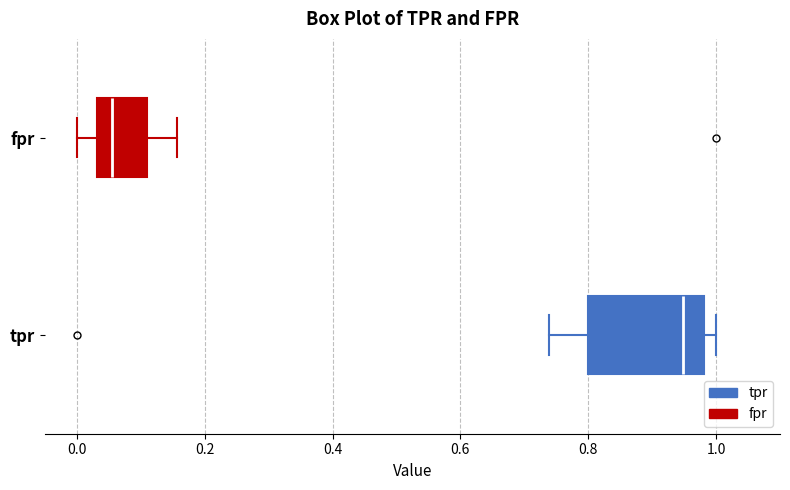

Which box's median line is the furthest to the right?

tpr